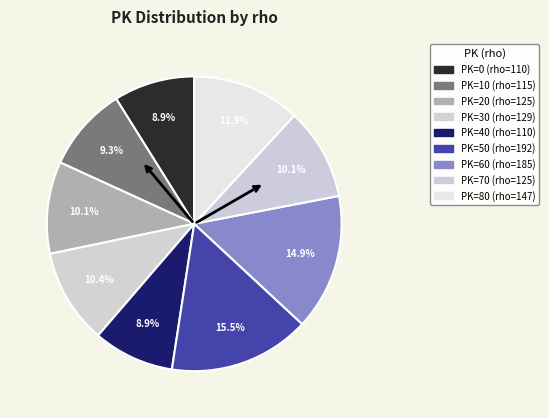

Rank the categories by value from highest to lowest.

50, 60, 80, 30, 20, 70, 10, 0, 40